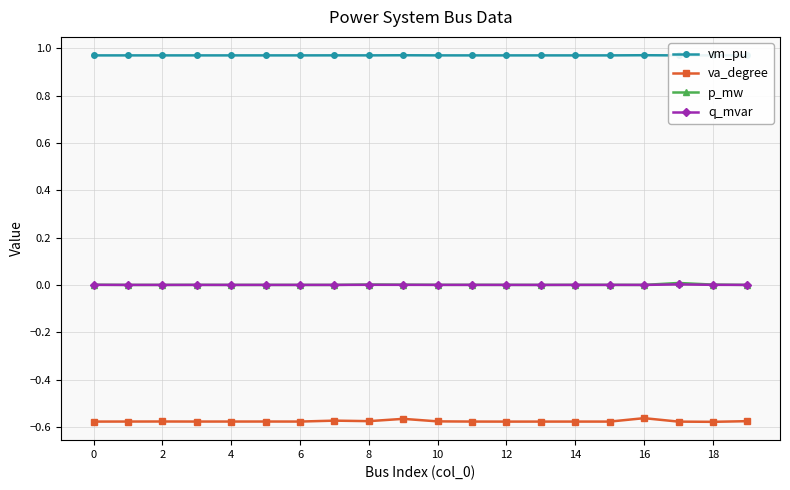

True or false: q_mvar and va_degree cross at least once.

False